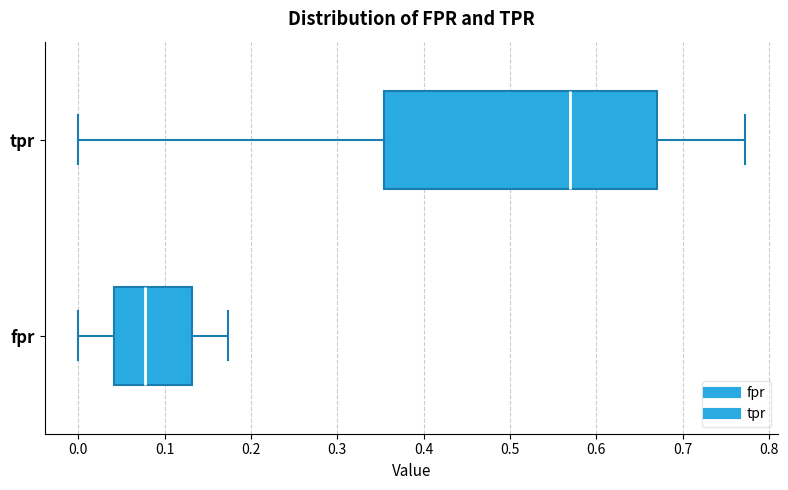

Reading bottom to top, read every box against the x-axis: the position of its median line, the range the box covers, and the ends of its whiskers. The values are not printed on the chart, so give them approximately, as read against the axis.

fpr: median 0.08, box 0.04 to 0.13, whiskers 0.00 to 0.17
tpr: median 0.57, box 0.35 to 0.67, whiskers 0.00 to 0.77